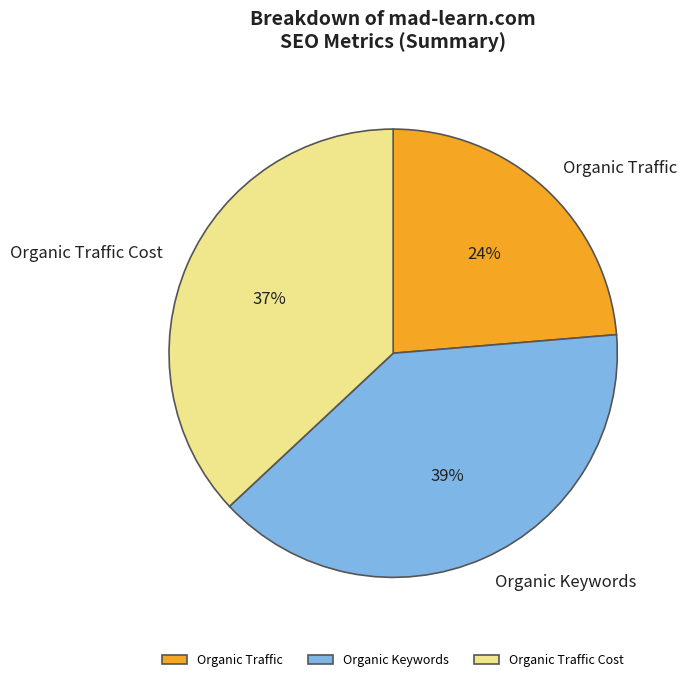

Approximately how many times larger is the value at Organic Traffic Cost compared to Organic Keywords?

0.9